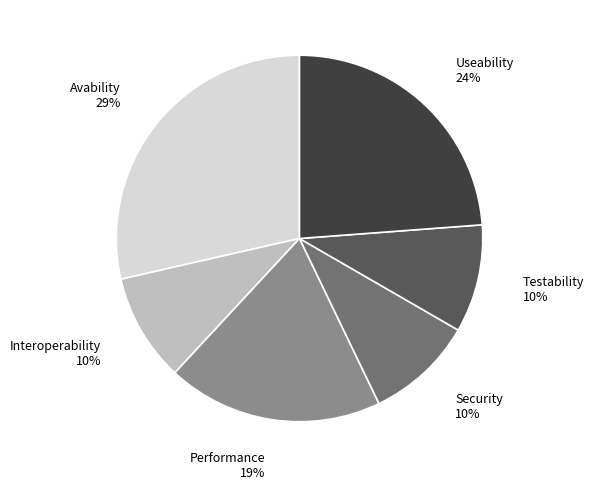

To the nearest percent, what percentage of the pie is Security?

10%